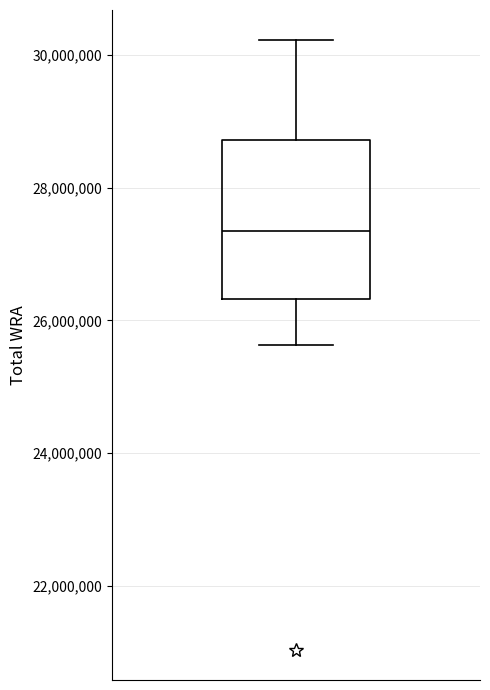

Read this box plot against the y-axis: the position of the median line, the range covered by the box, and the ends of both whiskers. The values are not printed on the chart, so give them approximately, as read against the axis.

median 27400000, box 26400000 to 28800000, whiskers 25600000 to 30200000